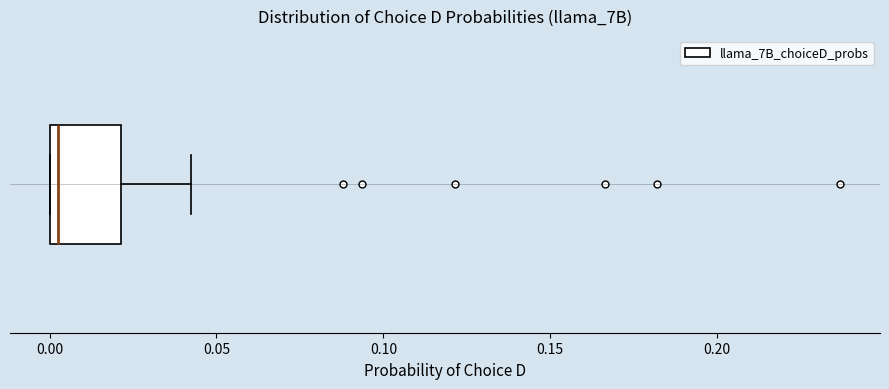

Read this box plot against the x-axis: the position of the median line, the range covered by the box, and the ends of both whiskers. The values are not printed on the chart, so give them approximately, as read against the axis.

median 0.005, box 0.000 to 0.020, whiskers 0.000 to 0.040